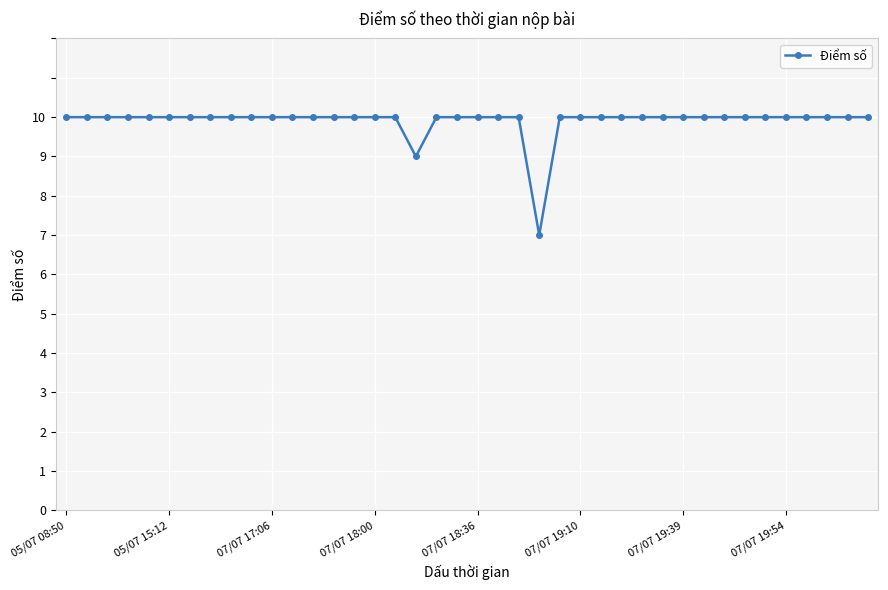

What is the sum of all values?

396